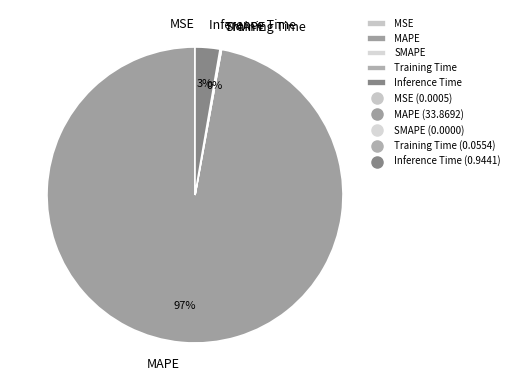

Which slice is the largest?

MAPE